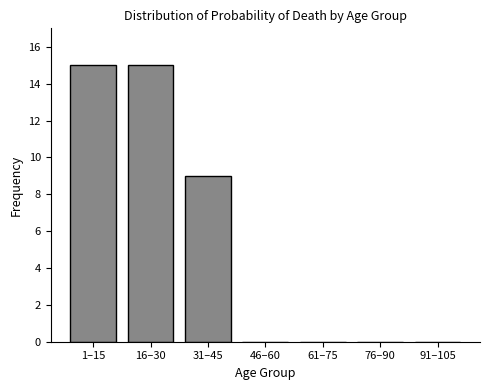

Reading right to left, transcribe all the data shown in this chart.

91–105=0	76–90=0	61–75=0	46–60=0	31–45=9	16–30=15	1–15=15